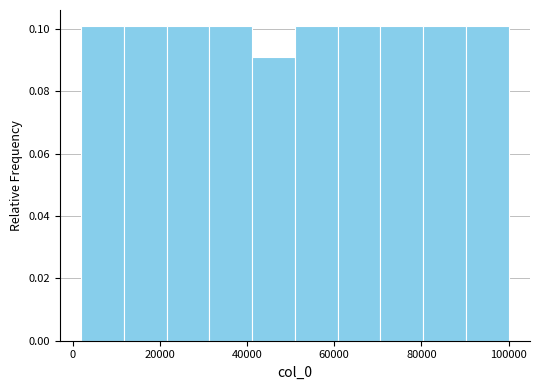

Reading left to right, transcribe this chart: for each bar, give the range it covers on the x-axis and its height. Neither the bar edges nor the heights are printed on the chart, so give them approximately, as read against the axes.

2000 to 11800: 0.102
11800 to 21600: 0.102
21600 to 31400: 0.102
31400 to 41200: 0.102
41200 to 51000: 0.090
51000 to 60800: 0.102
60800 to 70600: 0.102
70600 to 80400: 0.102
80400 to 90200: 0.102
90200 to 100000: 0.102